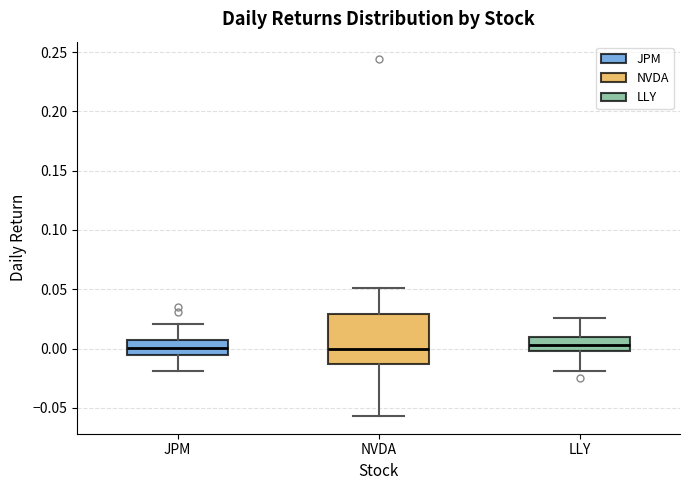

Reading left to right, transcribe this box plot: for each box, give where its median line is, the range the box spans, and where its two whiskers end, as read against the y-axis. The values are not printed on the chart, so give them approximately, as read against the axis.

JPM: median 0.000, box -0.005 to 0.005, whiskers -0.020 to 0.020
NVDA: median 0.000, box -0.015 to 0.030, whiskers -0.055 to 0.050
LLY: median 0.005, box 0.000 to 0.010, whiskers -0.020 to 0.025